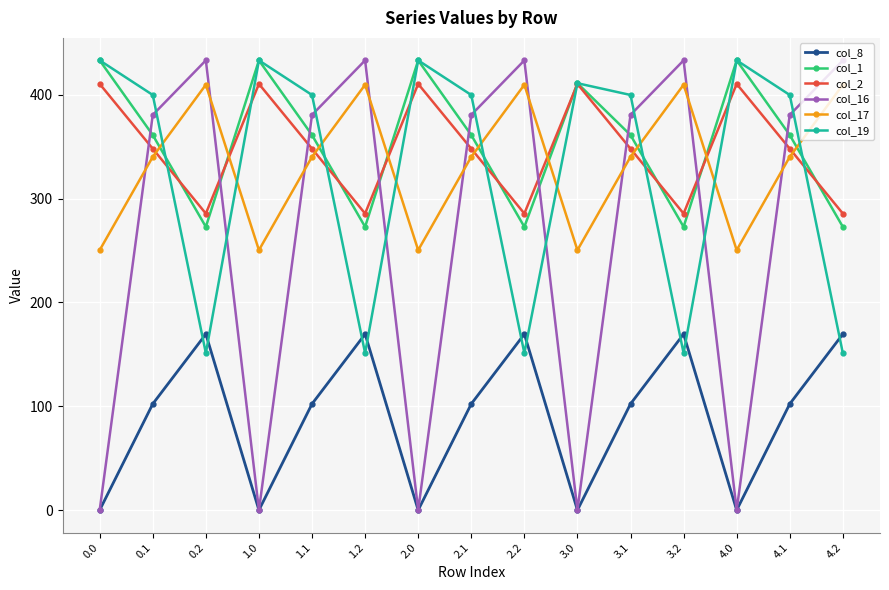

Reading right to left, transcribe all the data shown in this chart.

col_8: 169.5	102.3	0.0	169.5	102.3	0.0	169.5	102.3	0.0	169.5	102.3	0.0	169.5	102.3	0.0
col_1: 272.7	361.1	433.0	272.7	361.1	411.0	272.7	361.1	433.0	272.7	361.1	433.0	272.7	361.1	433.0
col_2: 285.5	347.9	410.3	285.5	347.9	410.3	285.5	347.9	410.3	285.5	347.9	410.3	285.5	347.9	410.3
col_16: 433.0	380.5	0.0	433.0	380.5	0.0	433.0	380.5	0.0	433.0	380.5	0.0	433.0	380.5	0.0
col_17: 409.5	340.1	250.3	409.5	340.1	250.3	409.5	340.1	250.3	409.5	340.1	250.3	409.5	340.1	250.3
col_19: 151.1	399.7	433.0	151.1	399.7	411.0	151.1	399.7	433.0	151.1	399.7	433.0	151.1	399.7	433.0